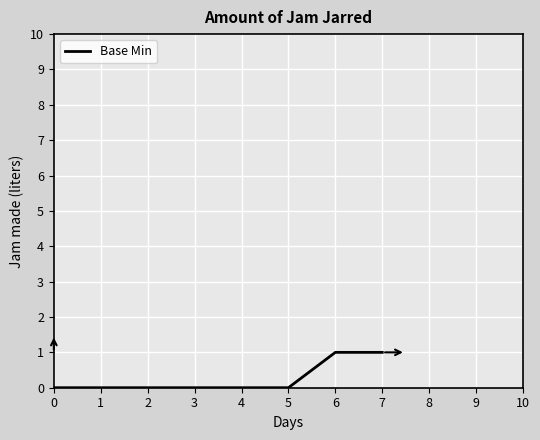

Is it true that the value at 7 is 1?

True